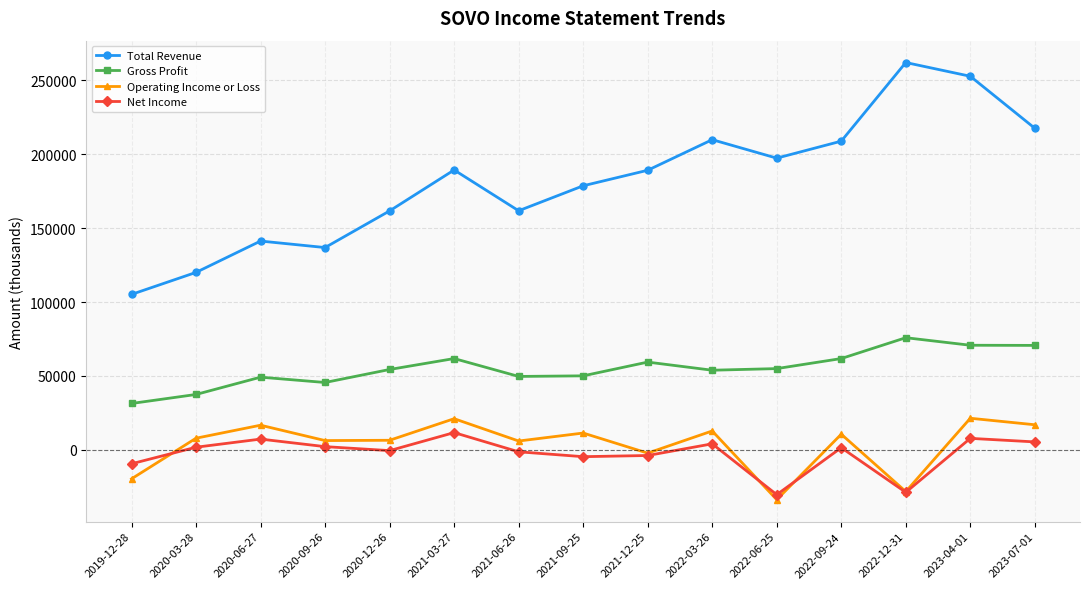

At 2020-12-26, list the series in order from largest to smallest.

Total Revenue, Gross Profit, Operating Income or Loss, Net Income